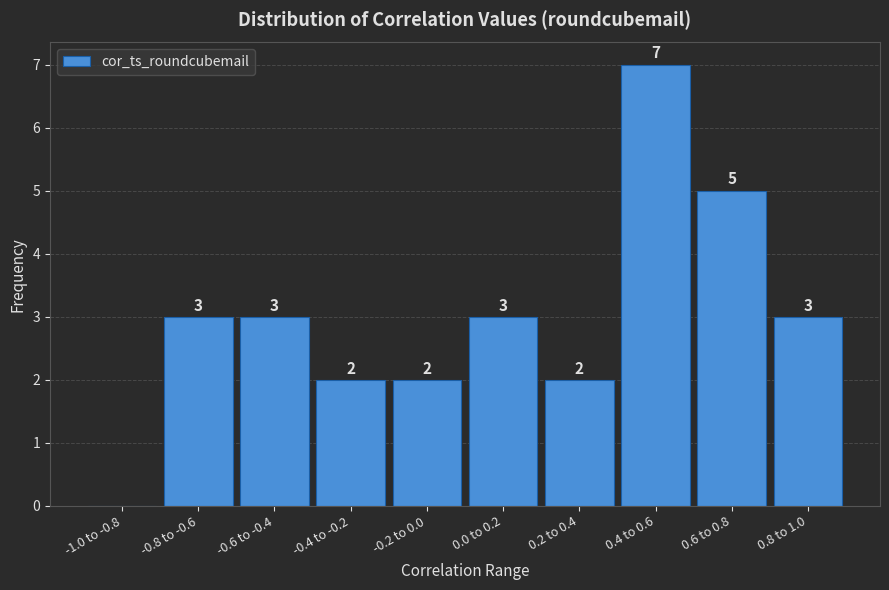

True or false: the data shows 2 at 0.8 to 1.0.

False